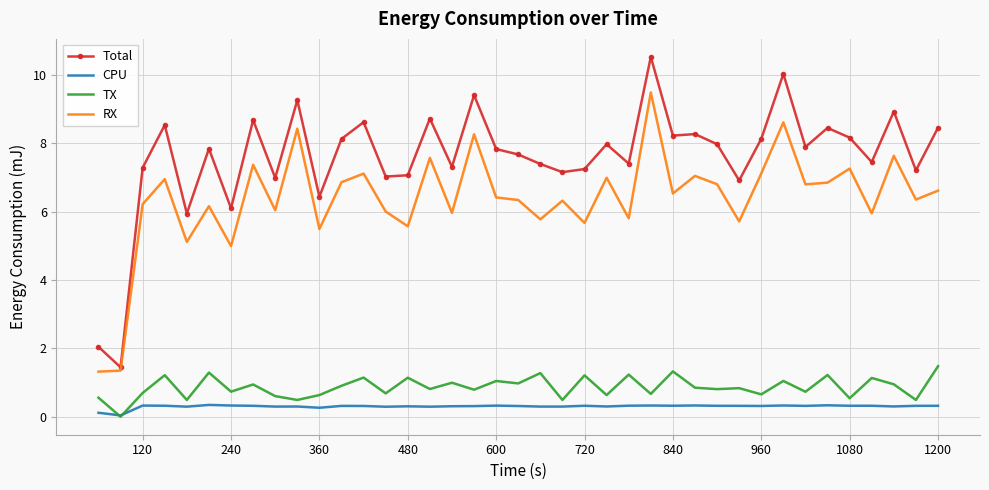

Which series has the largest total across all categories?

Total